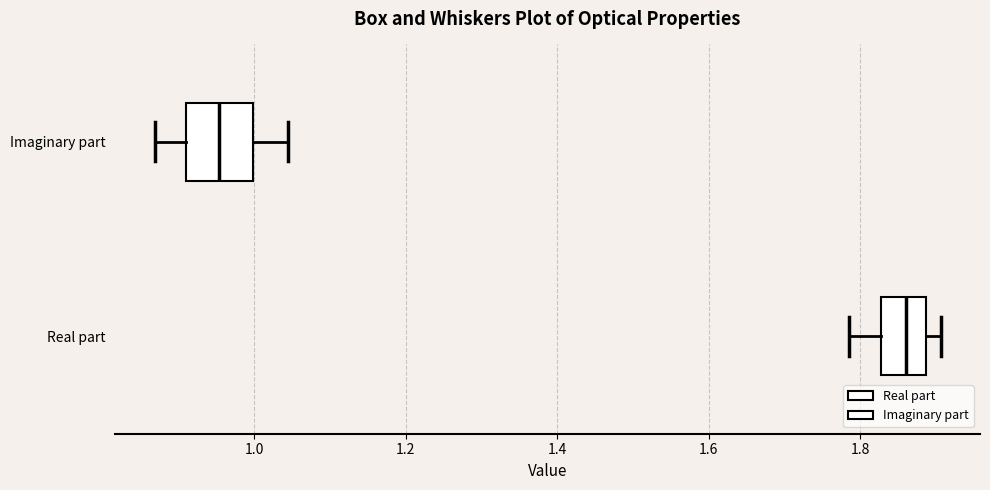

Where is the left edge of the box for Real part on the x-axis? The values are not printed on the chart, so give them approximately, as read against the axis.

1.82